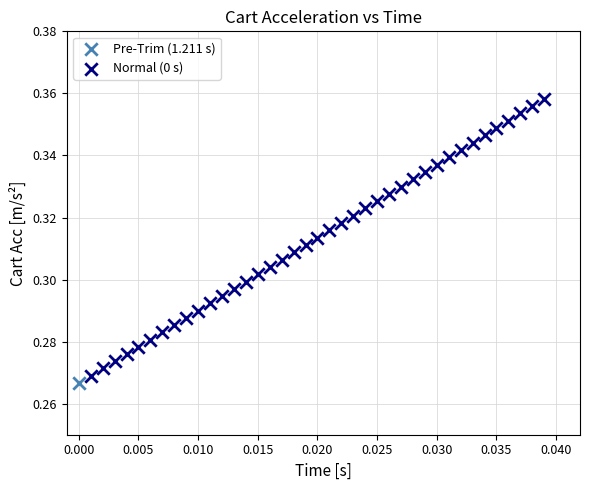

What are all the series names shown in the legend?

Pre-Trim (1.211 s), Normal (0 s)